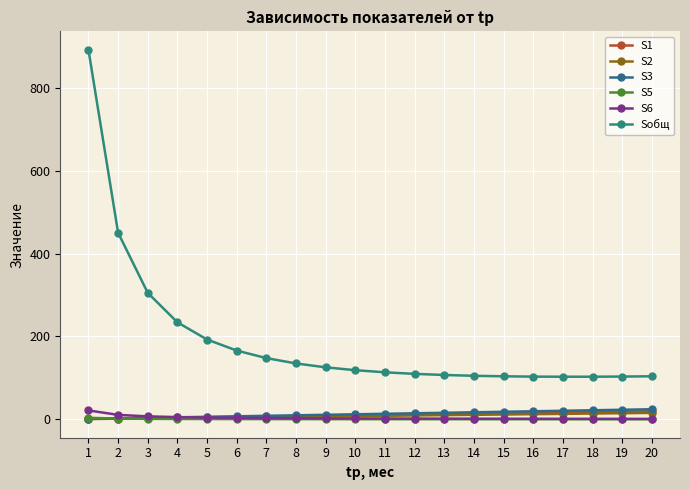

How many values in the S6 series exceed 2?

10